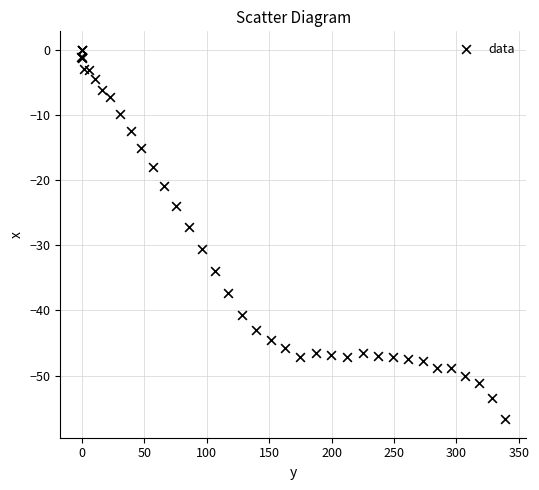

What Y value in the scatter plot is closest to -28?

-27.2